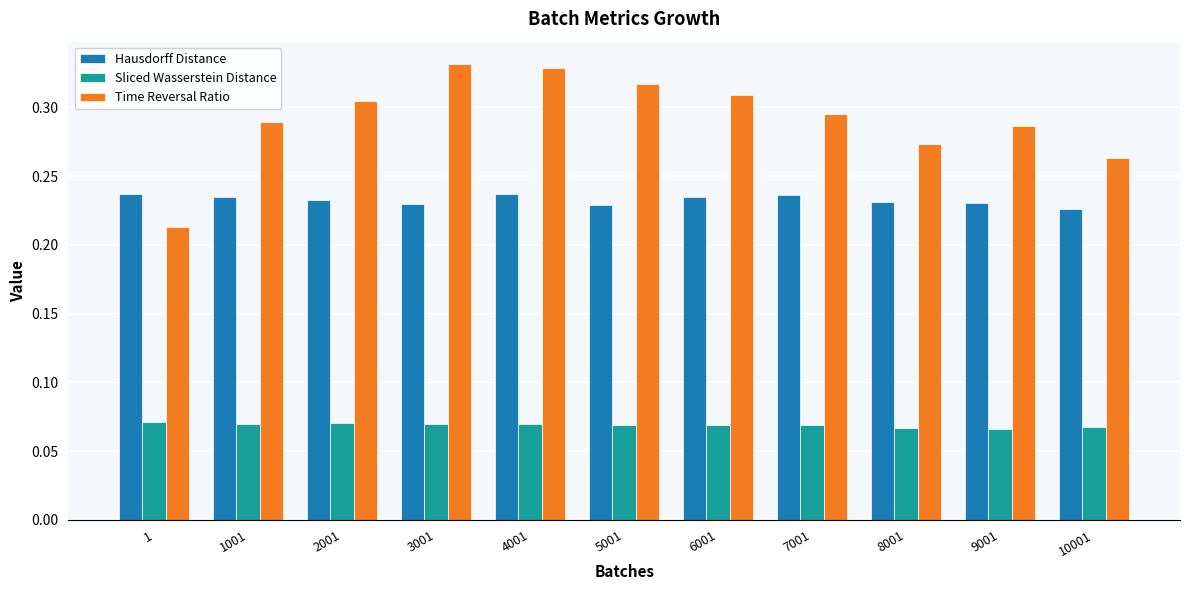

True or false: Time Reversal Ratio has a value of 0.6 at 3001.

False